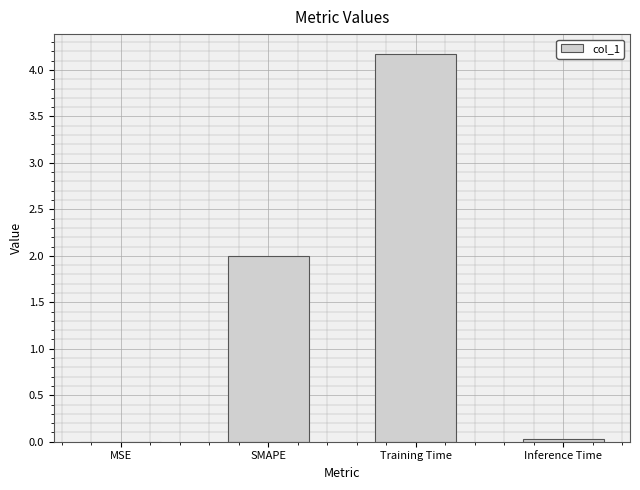

What is the change in value from MSE to SMAPE?

+2.0